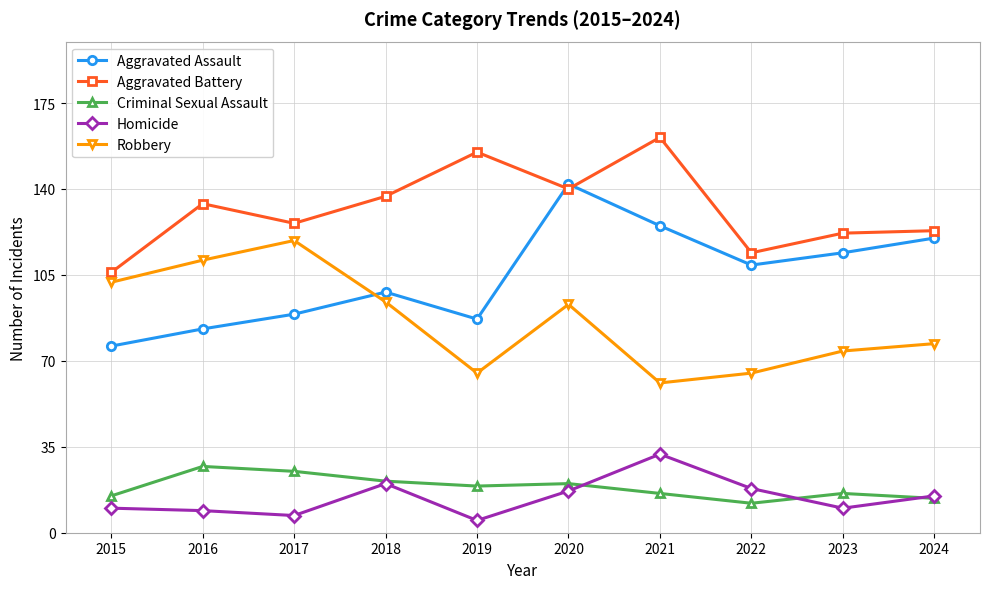

What is the value of the Aggravated Battery point at the 1st from the left?

106